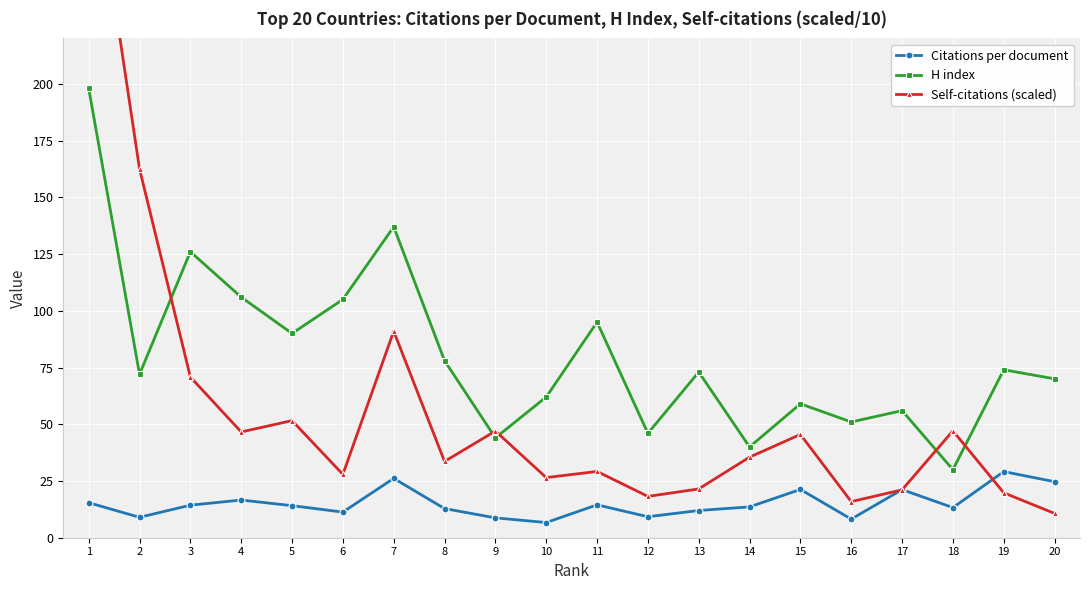

At 12, list the series in order from smallest to largest.

Citations per document, Self-citations (scaled), H index